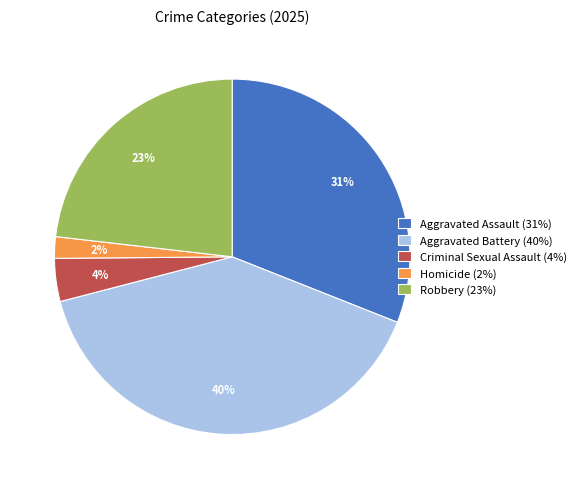

Combined, do Criminal Sexual Assault and Aggravated Battery account for over 50%?

No